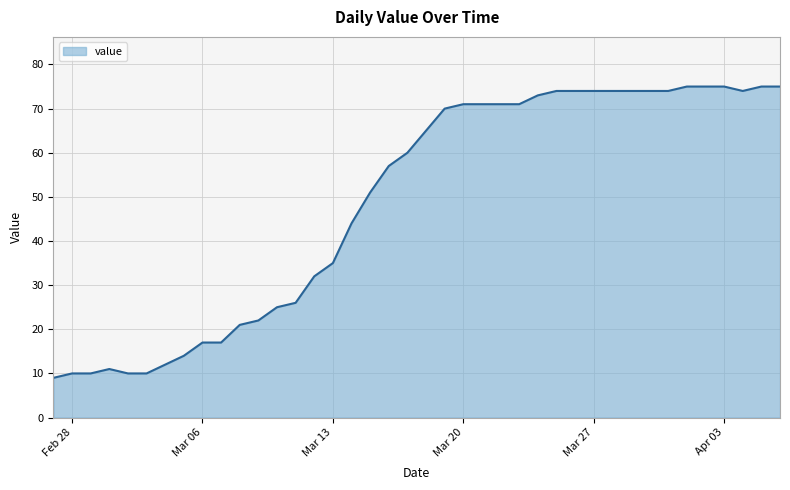

What is the difference between the maximum and minimum values?

66